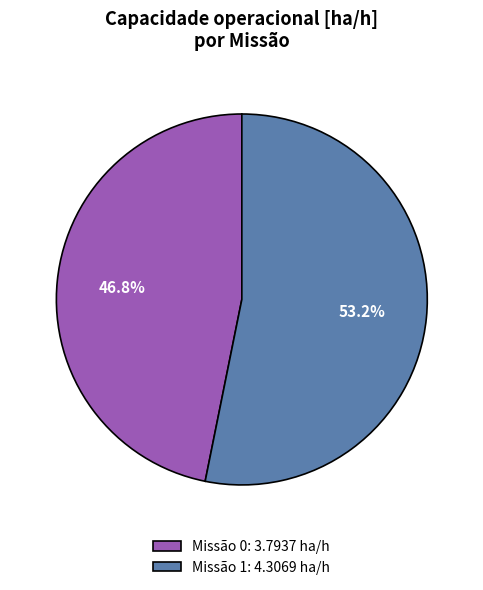

What is the majority slice?

Missão 1: 4.3069 ha/h